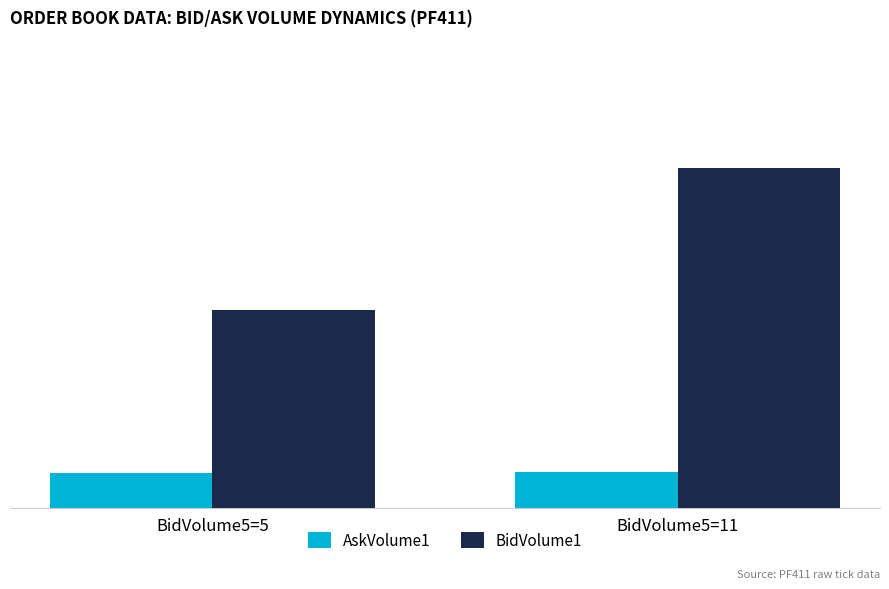

Does the chart contain stacked bars?

No